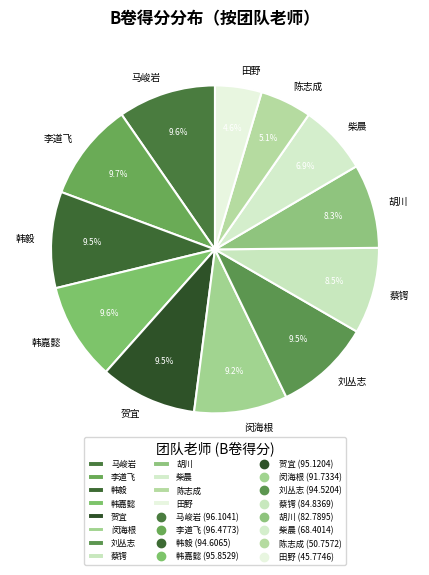

To the nearest percent, what is the difference between the largest and smallest slice percentages?

5%